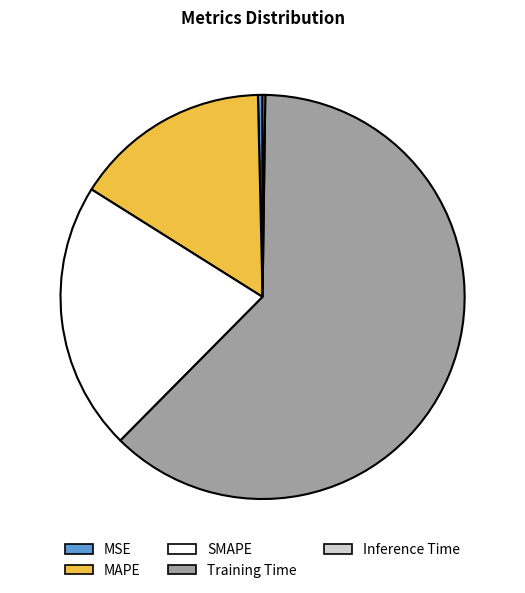

Combined, do MSE and Training Time account for over 50%?

Yes